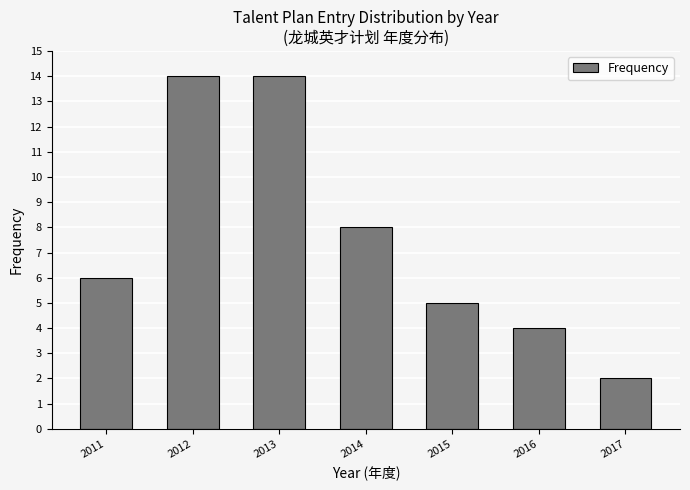

Reading left to right, list all the values displayed in this chart.

2011=6	2012=14	2013=14	2014=8	2015=5	2016=4	2017=2